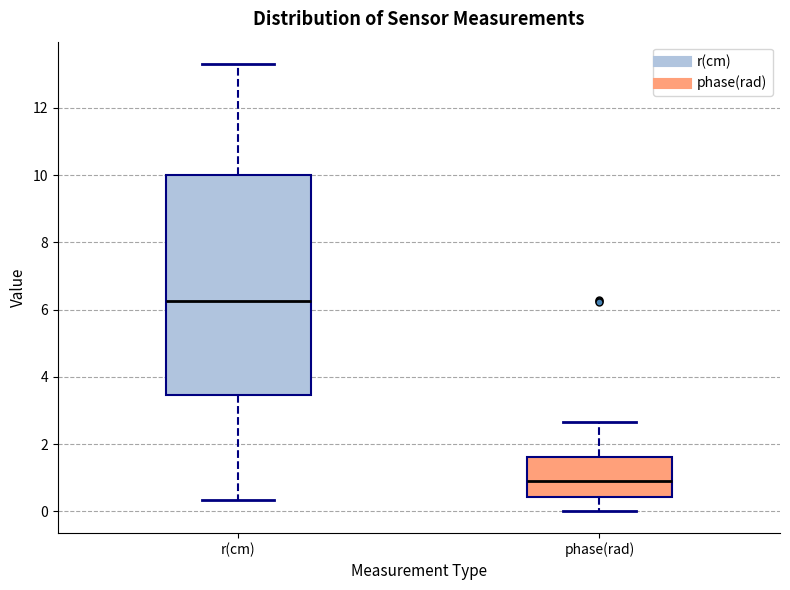

Where does the lower whisker of the box for phase(rad) end on the y-axis? The values are not printed on the chart, so give them approximately, as read against the axis.

0.0